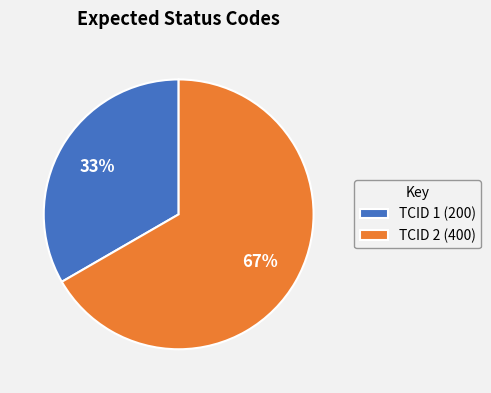

True or false: TCID 1 (200) accounts for 33% of the total.

True